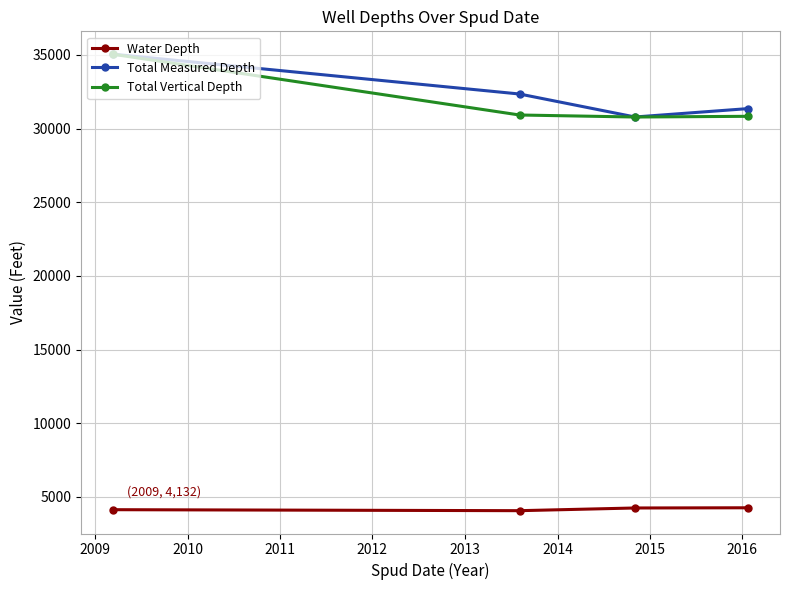

Count the number of data series in this chart.

3